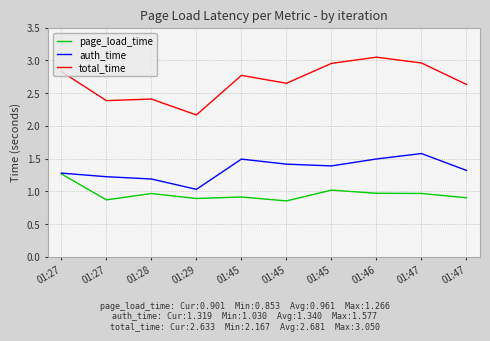

True or false: page_load_time and total_time intersect in this chart.

False